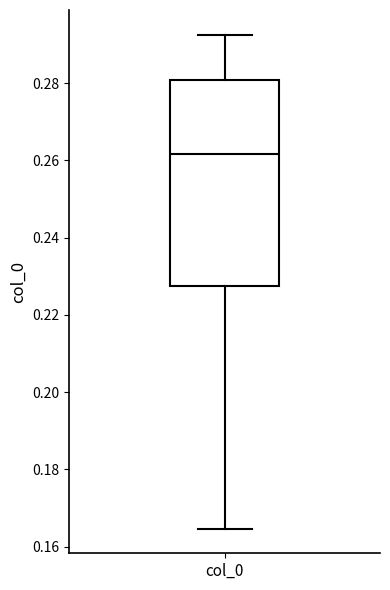

Transcribe this box plot: give where the median line is, the range the box spans, and where the two whiskers end, as read against the y-axis. The values are not printed on the chart, so give them approximately, as read against the axis.

median 0.262, box 0.228 to 0.280, whiskers 0.164 to 0.292